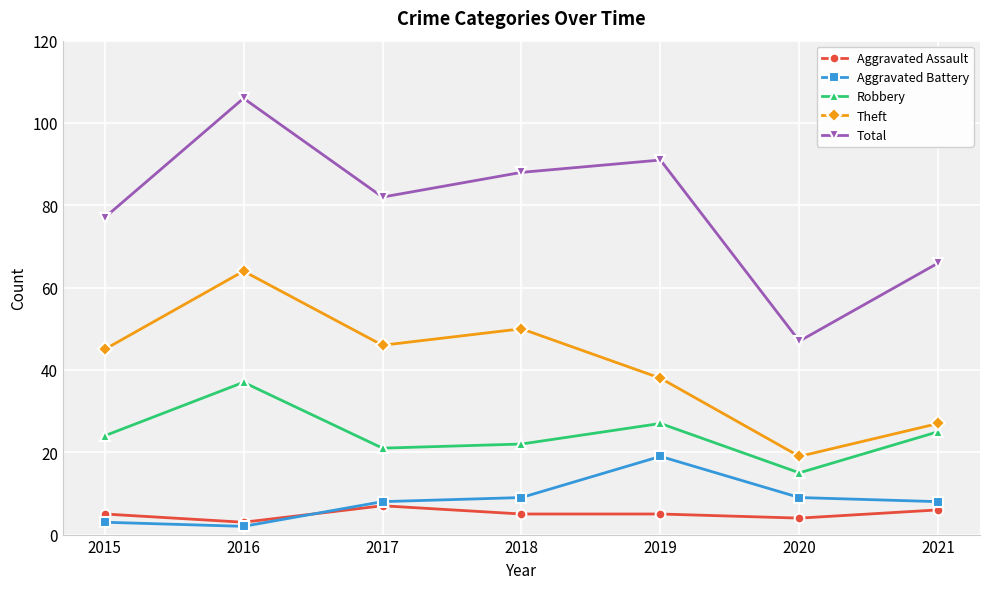

What value does the Robbery series have at 2017, to the nearest 10?

20